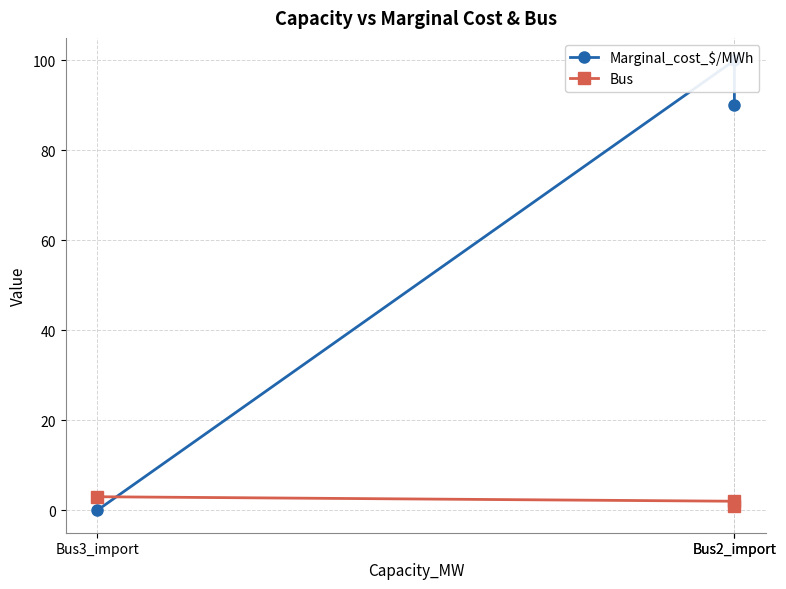

What is the difference between the Bus values at Bus3_import and Bus2_import?

2